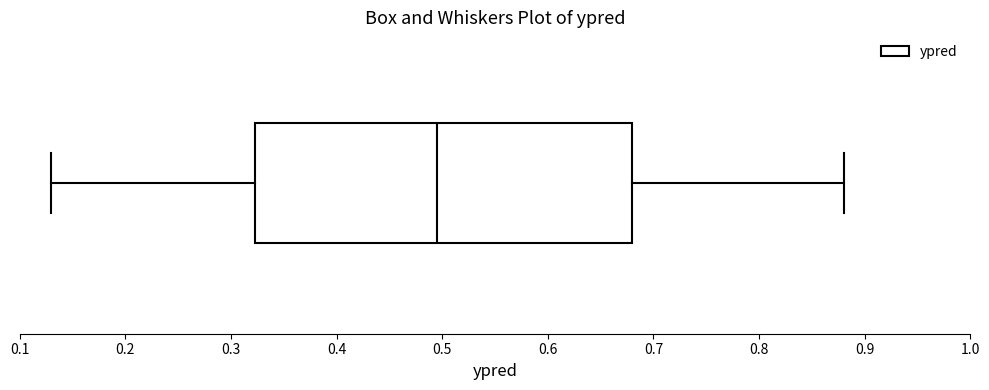

Transcribe this box plot: give where the median line is, the range the box spans, and where the two whiskers end, as read against the x-axis. The values are not printed on the chart, so give them approximately, as read against the axis.

median 0.50, box 0.32 to 0.68, whiskers 0.13 to 0.88